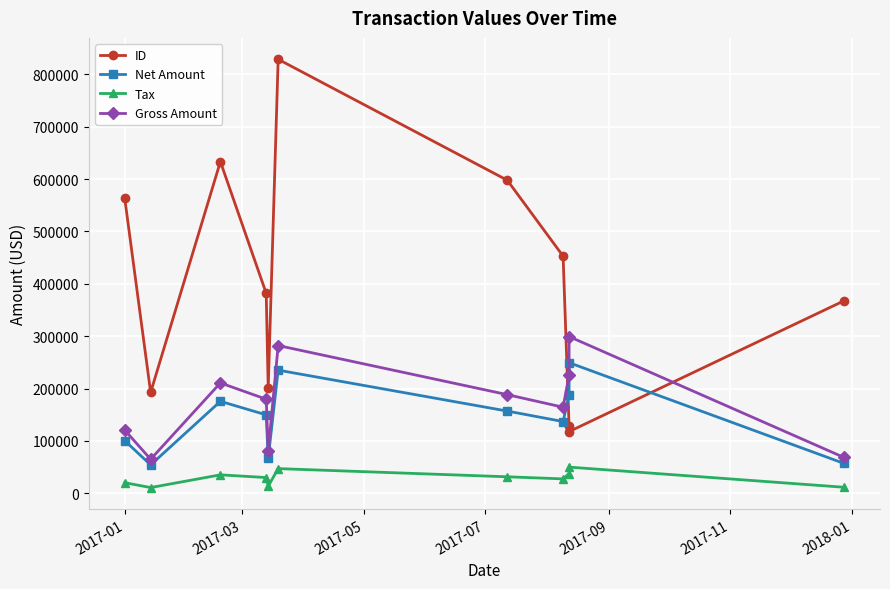

What is the minimum value shown in the chart?

10810.0